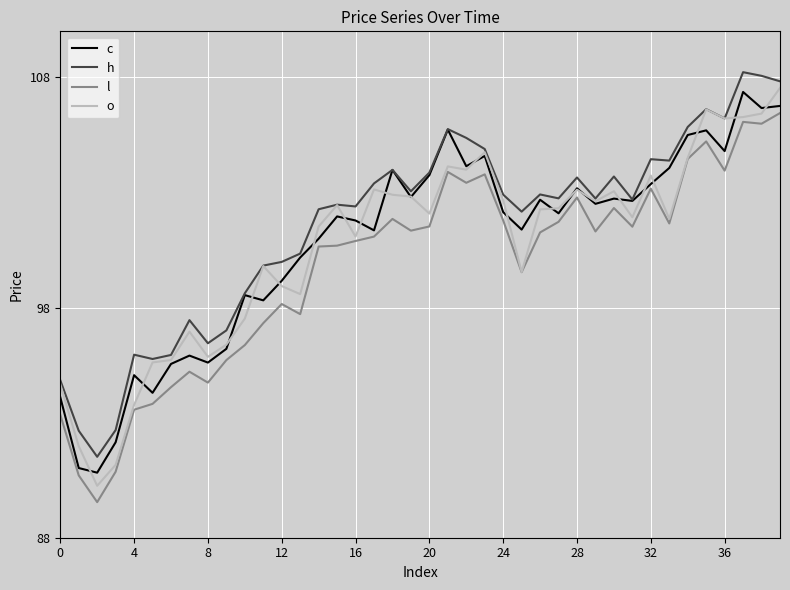

What is the minimum value for c?

90.8